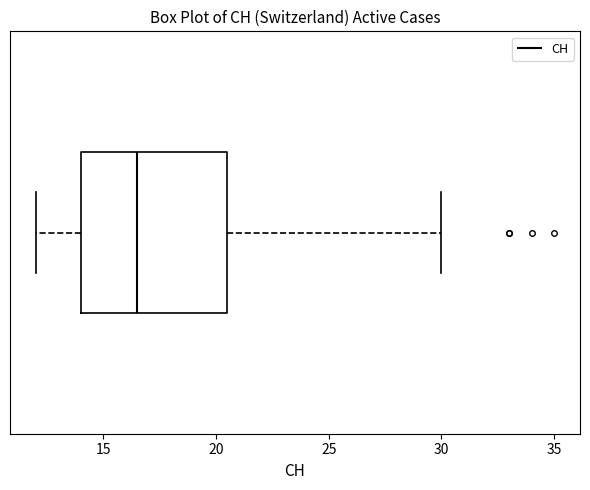

Where does the median line of the box sit on the x-axis? The values are not printed on the chart, so give them approximately, as read against the axis.

16.5